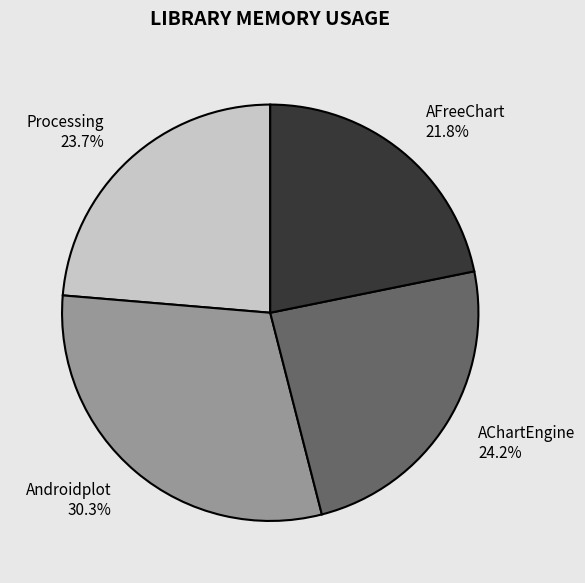

Approximately how many times larger is the value at Processing 23.7% compared to AChartEngine 24.2%?

1.0